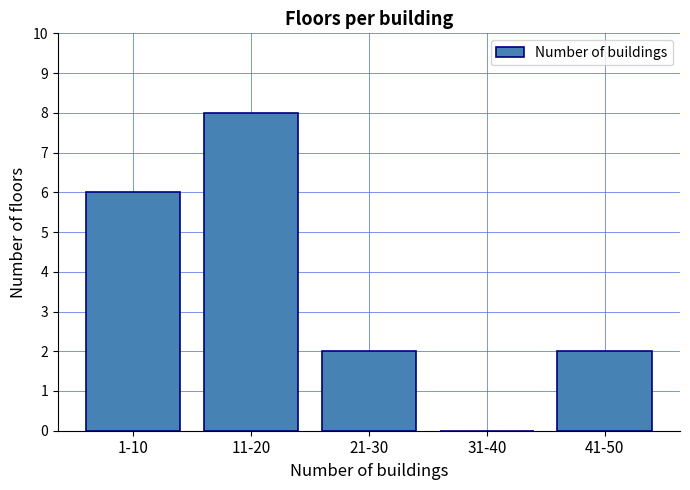

Reading left to right, transcribe all the data shown in this chart.

1-10=6	11-20=8	21-30=2	31-40=0	41-50=2